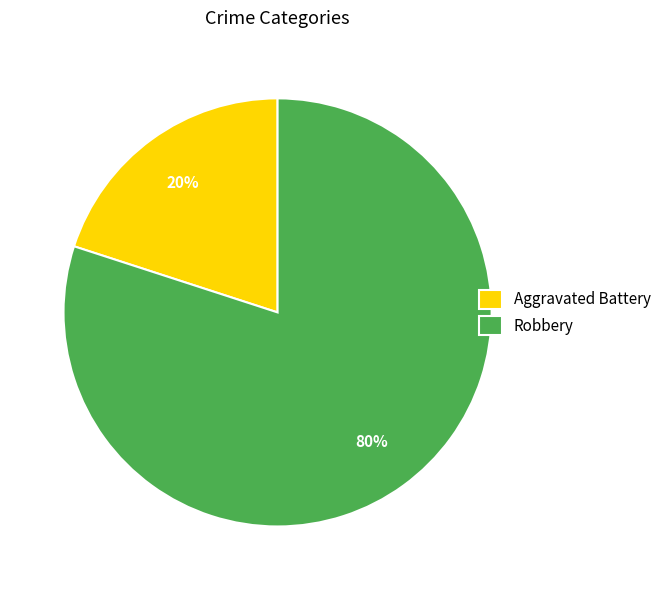

Is there any slice that represents more than half of the pie?

Yes